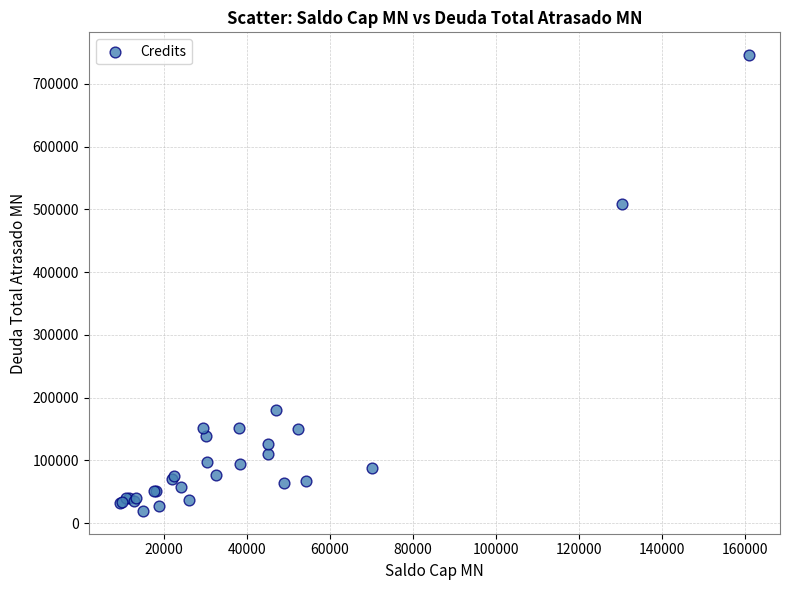

What Y value in the scatter plot is closest to 382598?

508432.5